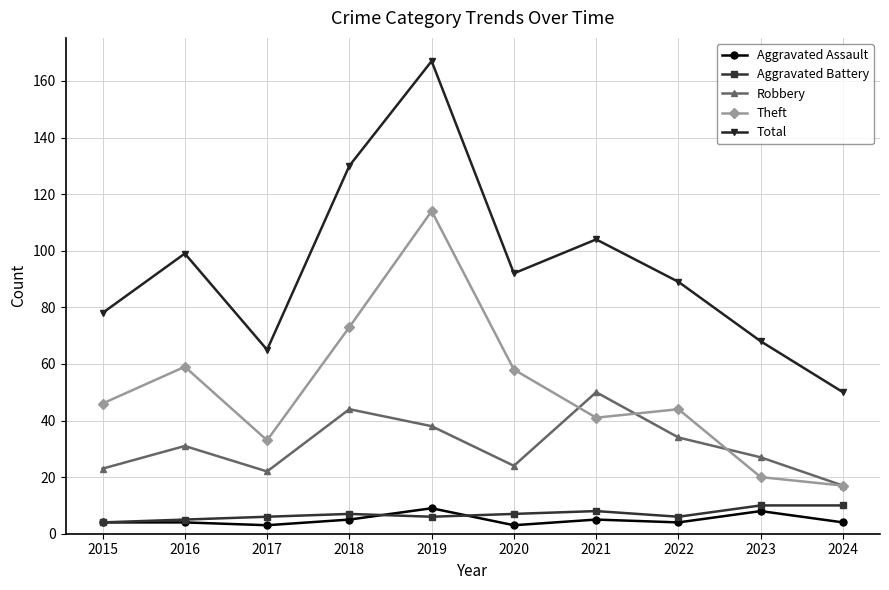

Which series has the largest range (max minus min)?

Total